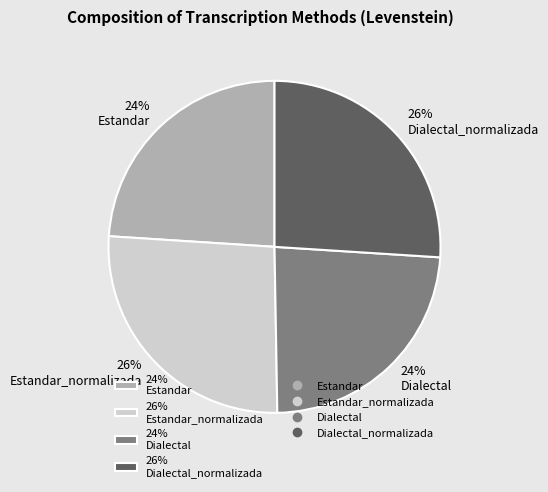

Does any single category account for the majority?

No